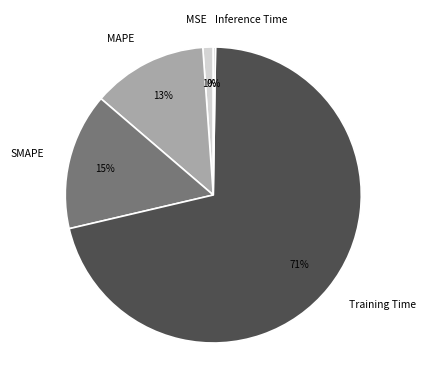

To the nearest percent, what is the difference between the SMAPE and MAPE slice percentages?

2%